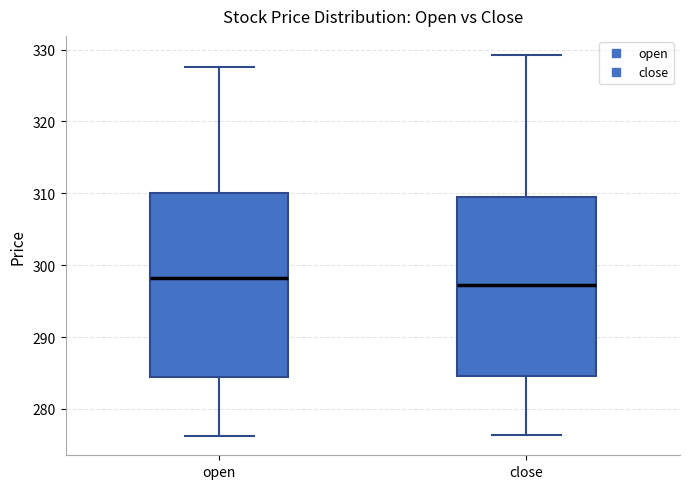

Where is the lower edge of the box for close on the y-axis? The values are not printed on the chart, so give them approximately, as read against the axis.

285